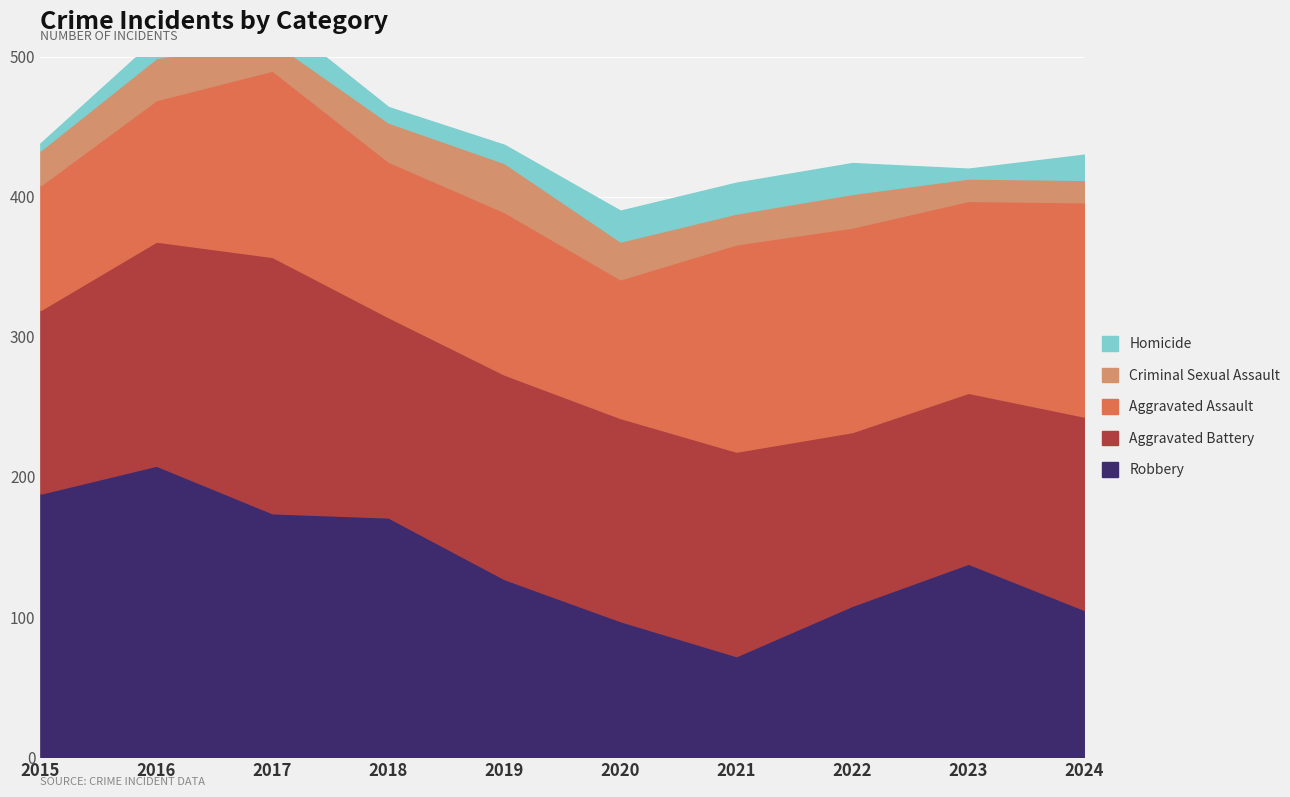

What is the average value of the Aggravated Battery series?

144